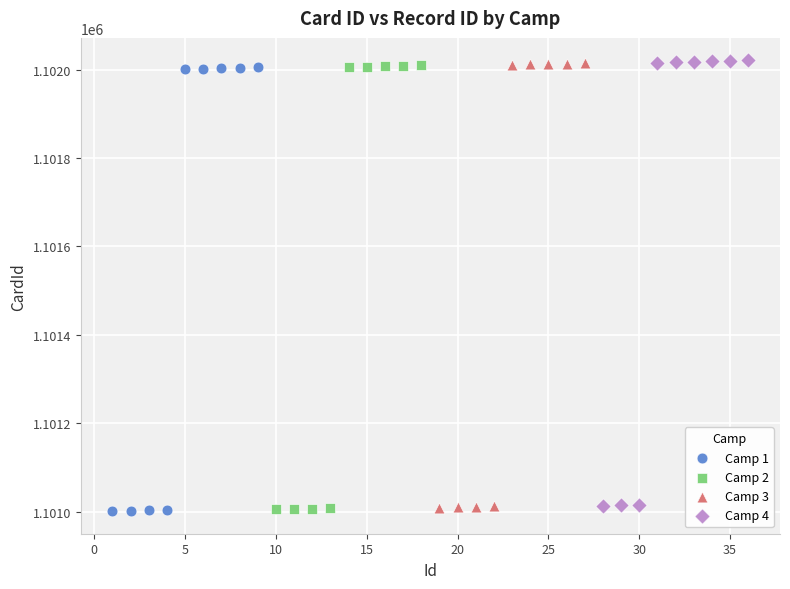

Which series has the largest Y range (max minus min)?

Camp 4